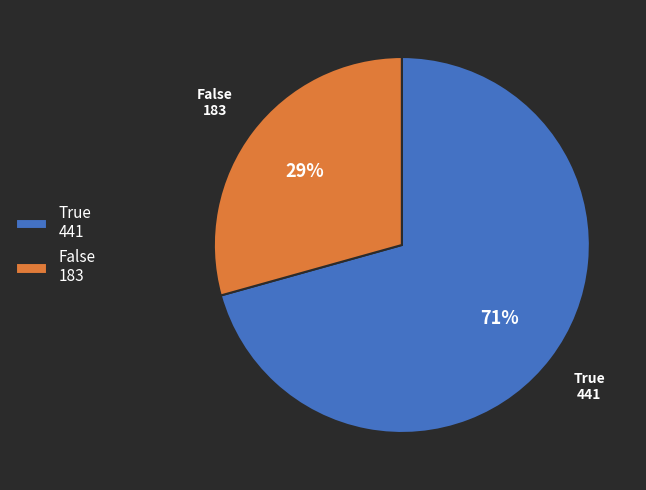

Is the sum of True and False greater than half?

Yes